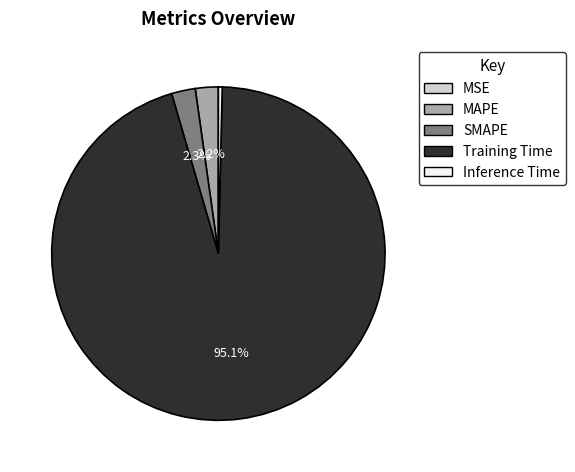

To the nearest percent, what is the difference between the SMAPE and Training Time slice percentages?

93%